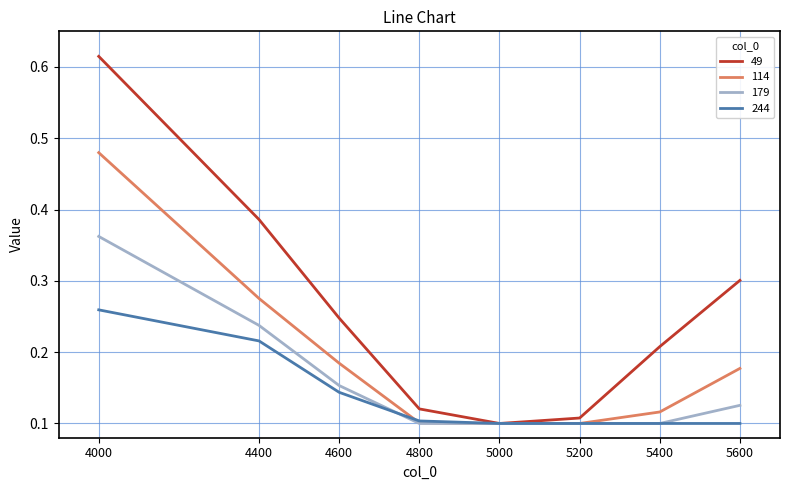

What is the total value across all series at 4600?

0.7